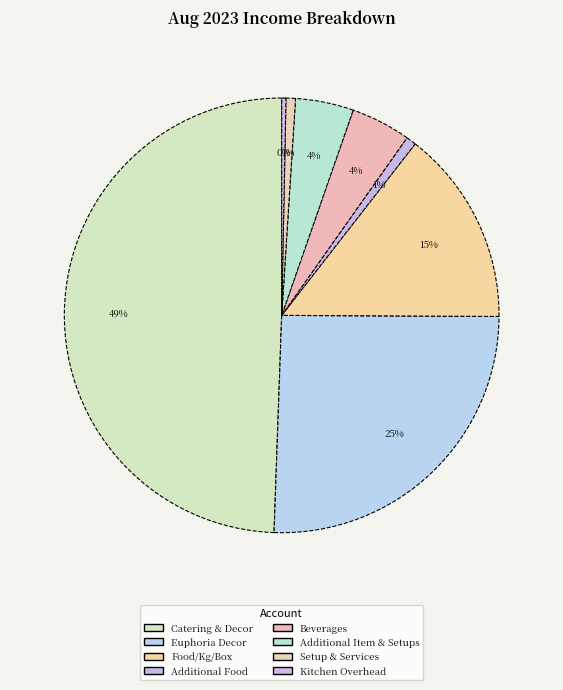

Count the number of slices in the pie.

8